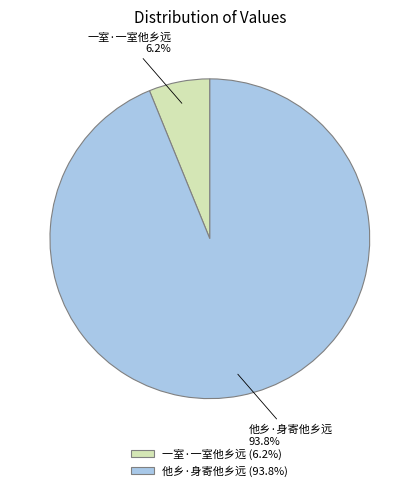

What is the largest slice in the pie chart?

他乡·身寄他乡远